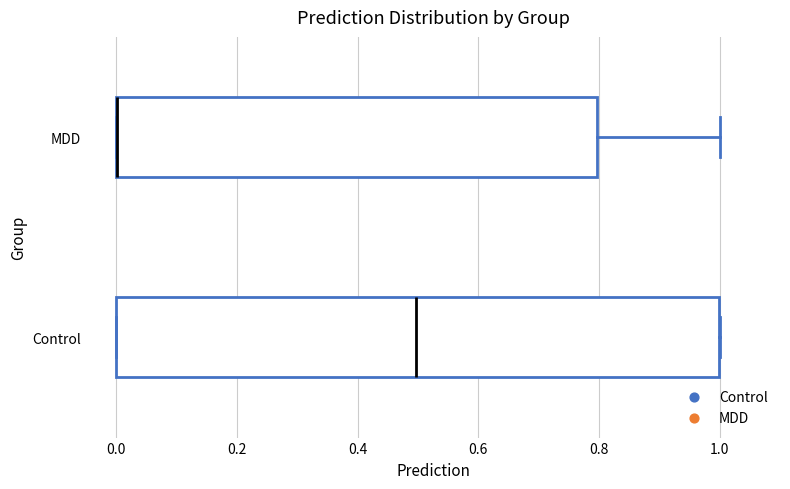

Which box is the widest, from its left edge to its right edge?

Control